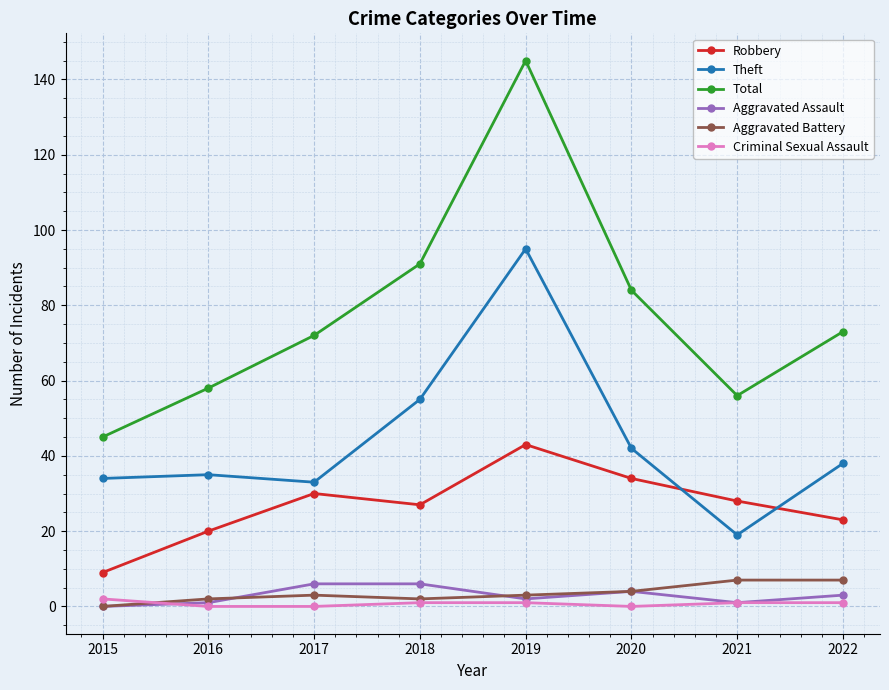

At how many categories does at least one series exceed 108?

1